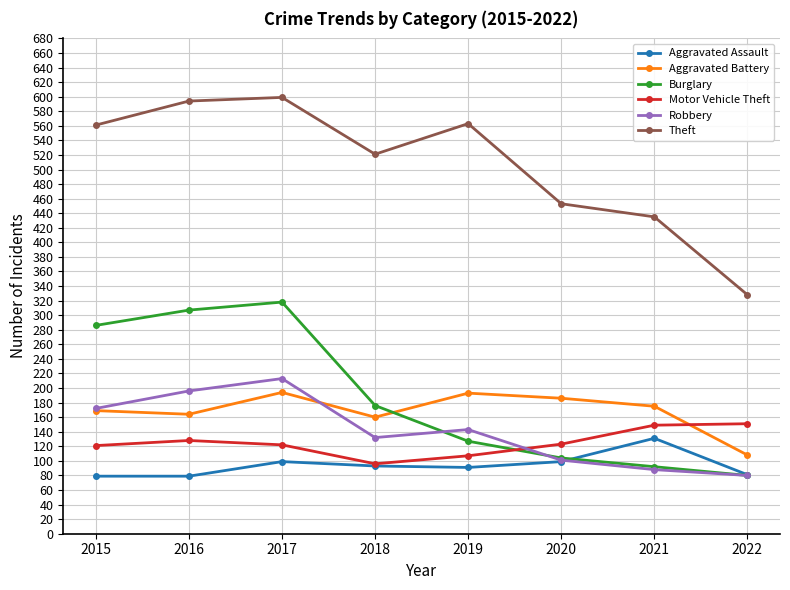

Does the chart display data point markers on the line(s)?

Yes